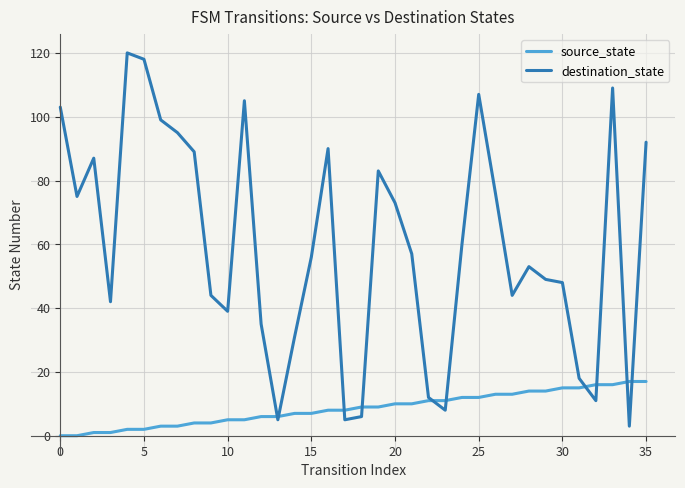

Which series has the largest total across all categories?

destination_state